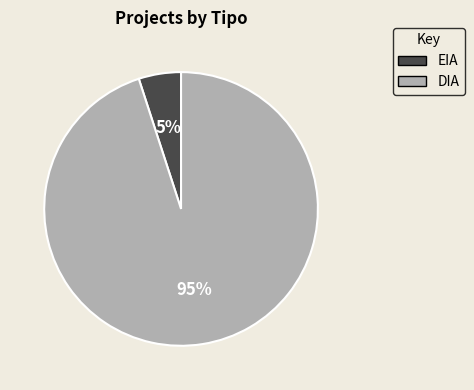

Is EIA the majority of the pie?

No